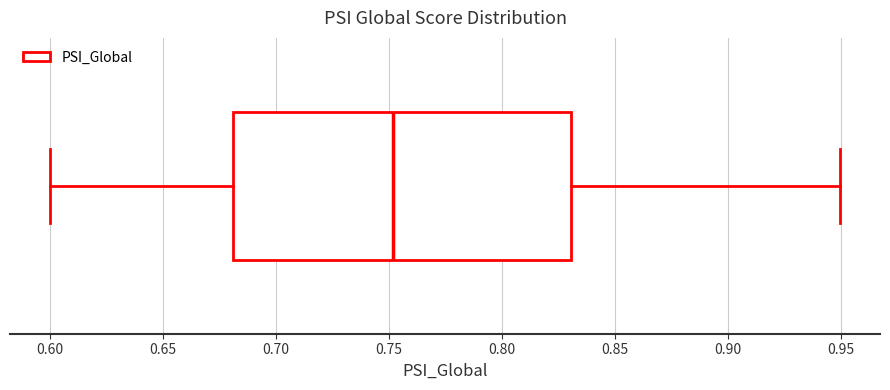

Transcribe this box plot: give where the median line is, the range the box spans, and where the two whiskers end, as read against the x-axis. The values are not printed on the chart, so give them approximately, as read against the axis.

median 0.75, box 0.68 to 0.83, whiskers 0.60 to 0.95